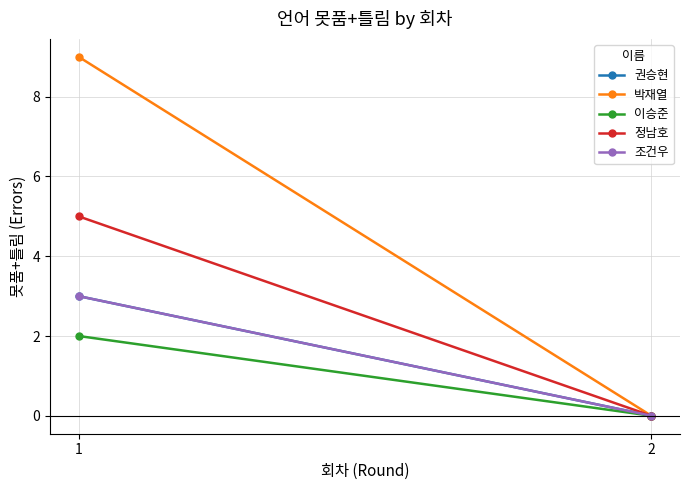

Which series changed the most between 1 and 2?

박재열